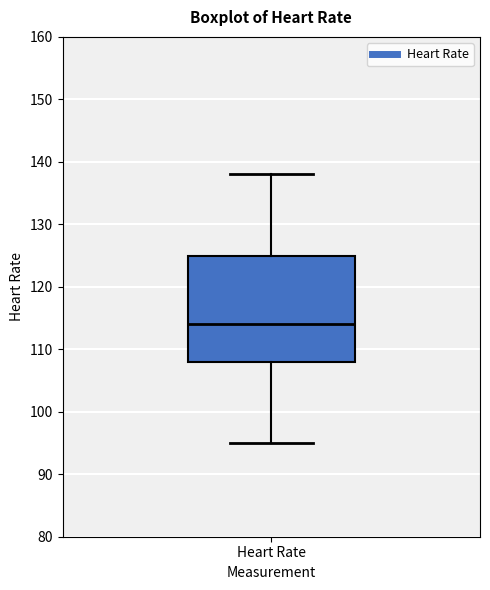

Transcribe this box plot: give where the median line is, the range the box spans, and where the two whiskers end, as read against the y-axis. The values are not printed on the chart, so give them approximately, as read against the axis.

median 114, box 108 to 125, whiskers 95 to 138